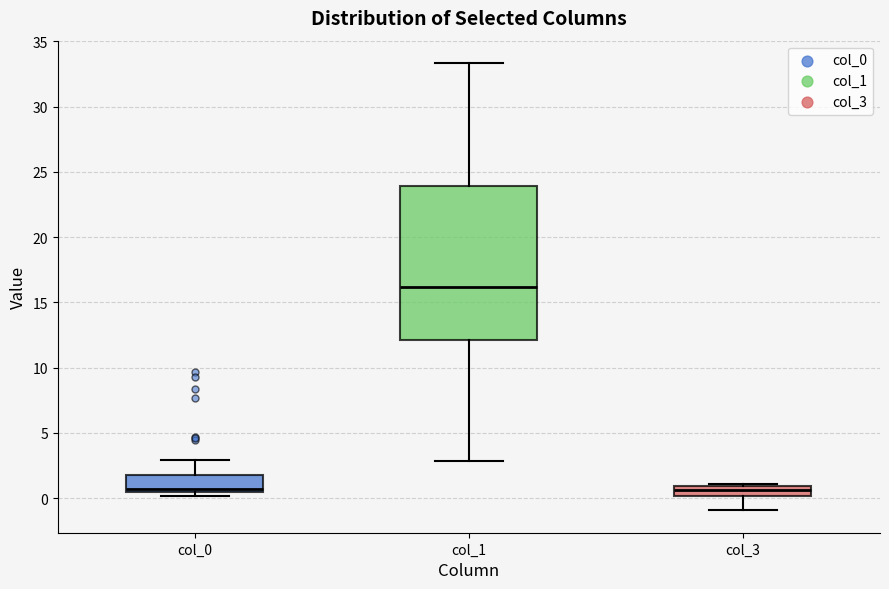

Which box is the tallest, from its lower edge to its upper edge?

col_1